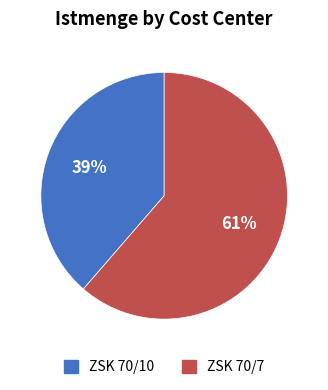

Is it true that ZSK 70/7 is 61% of the pie?

True